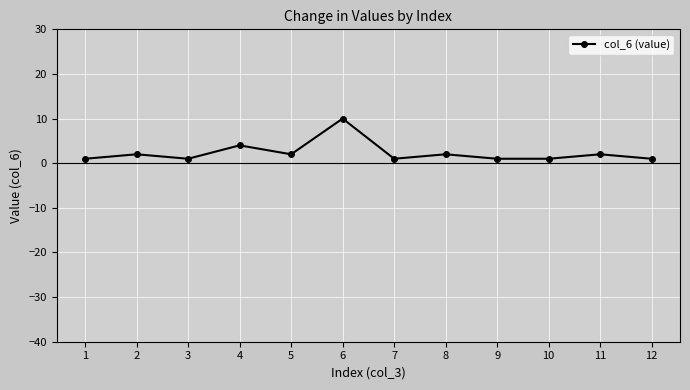

What is the value of the 4th point from the left?

4